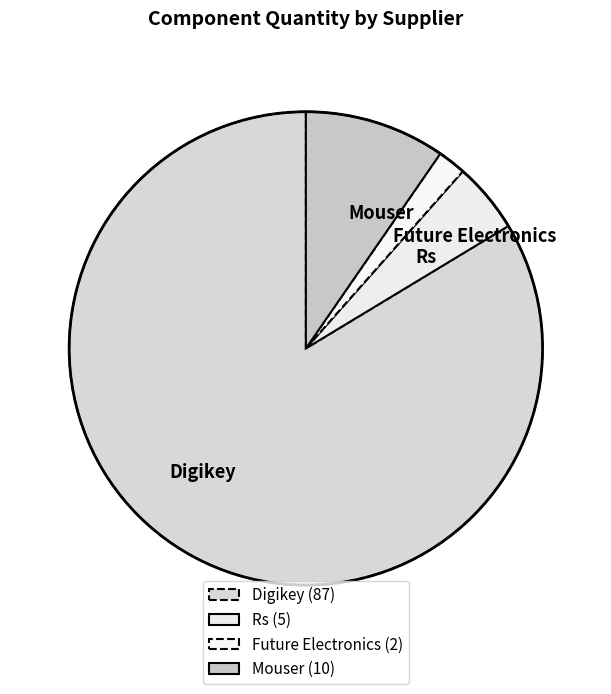

What is the largest slice in the pie chart?

Digikey